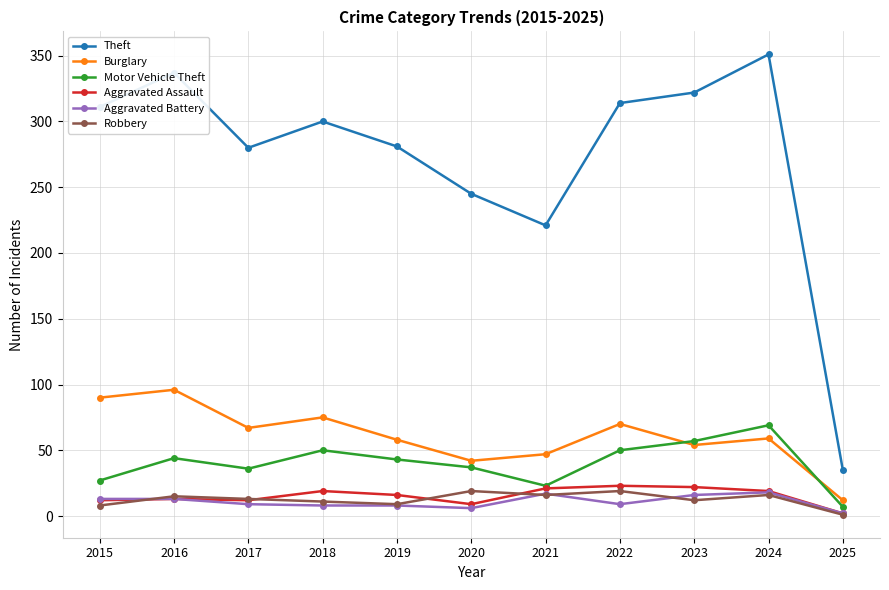

Where is the first local minimum for Theft?

2017